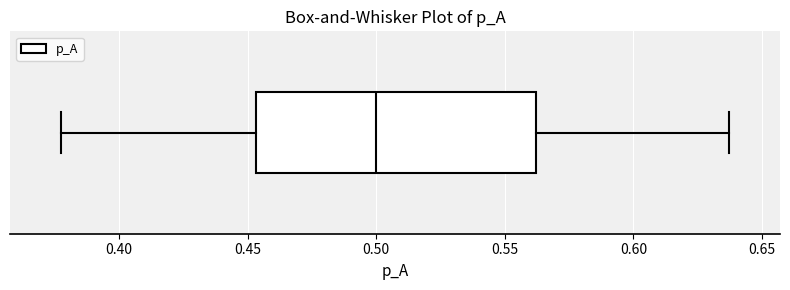

Transcribe this box plot: give where the median line is, the range the box spans, and where the two whiskers end, as read against the x-axis. The values are not printed on the chart, so give them approximately, as read against the axis.

median 0.500, box 0.455 to 0.560, whiskers 0.380 to 0.635